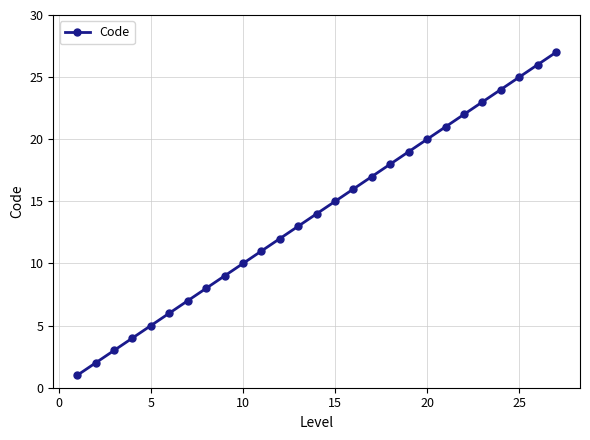

What is the maximum value shown in the chart?

27